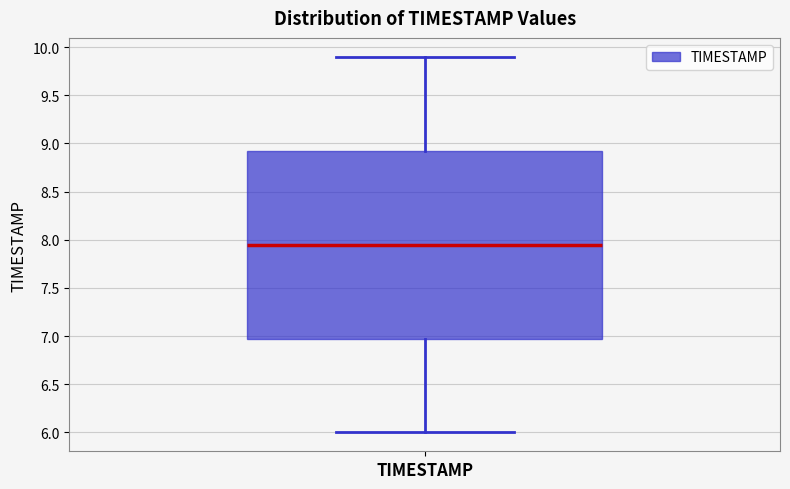

Where is the upper edge of the box for TIMESTAMP on the y-axis? The values are not printed on the chart, so give them approximately, as read against the axis.

8.95